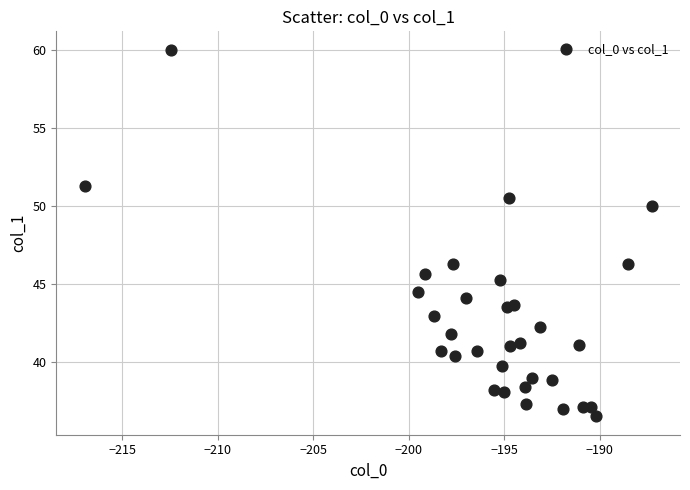

What is the range of Y values (max minus min)?

23.5